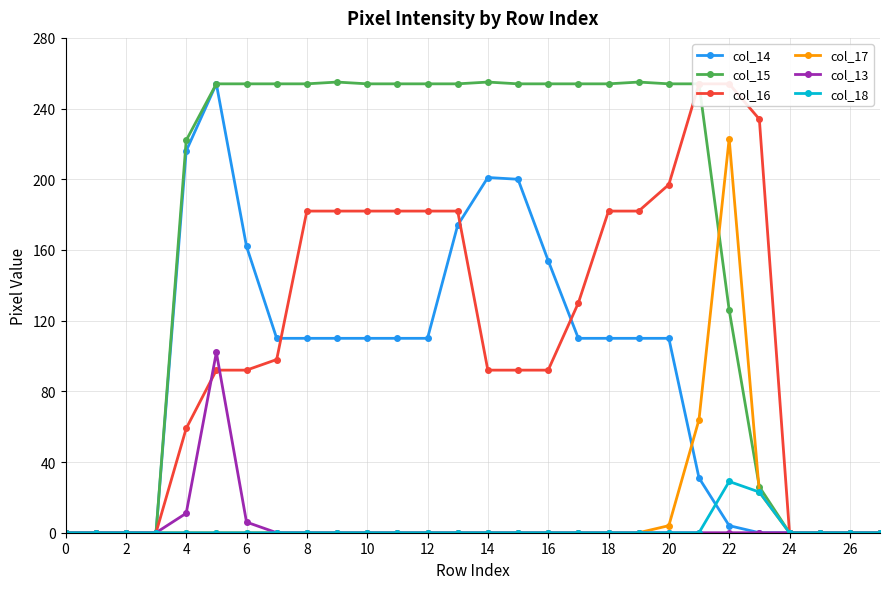

Where does the col_14 series first go above 110?

4